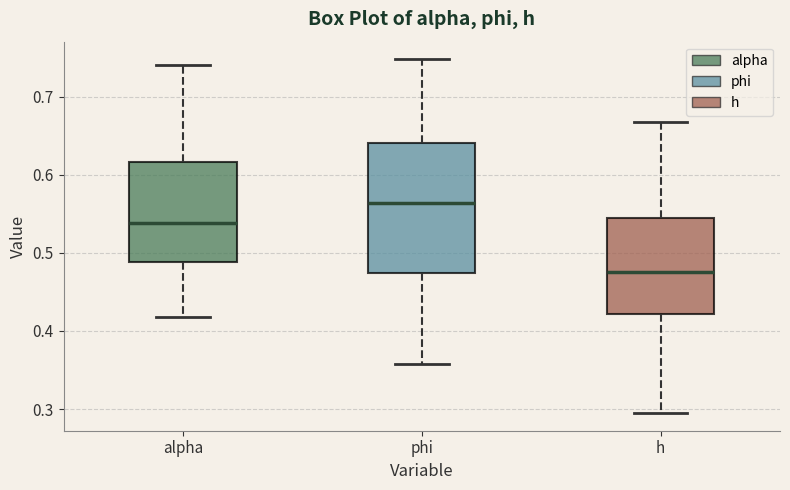

Where is the upper edge of the box for phi on the y-axis? The values are not printed on the chart, so give them approximately, as read against the axis.

0.64